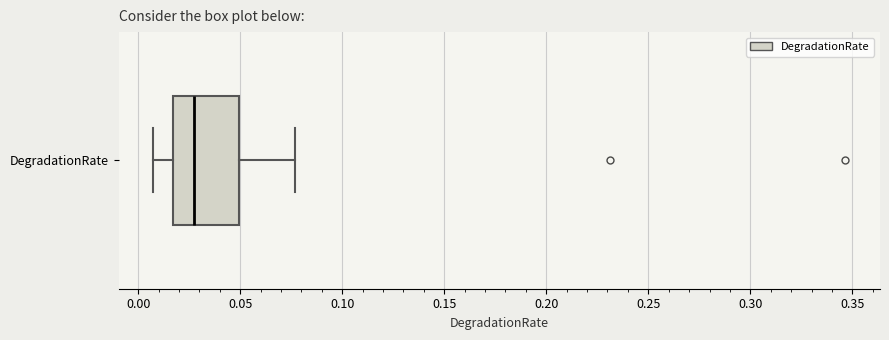

Where does the right whisker of the box for DegradationRate end on the x-axis? The values are not printed on the chart, so give them approximately, as read against the axis.

0.075